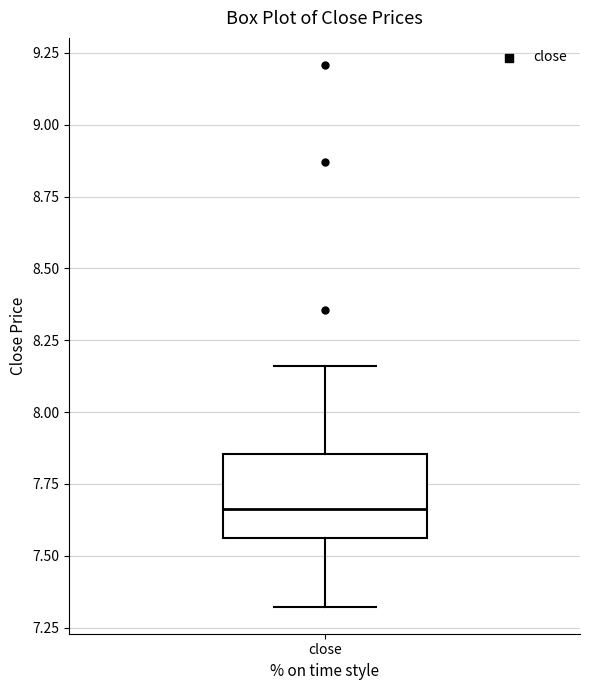

Read this box plot against the y-axis: the position of the median line, the range covered by the box, and the ends of both whiskers. The values are not printed on the chart, so give them approximately, as read against the axis.

median 7.65, box 7.55 to 7.85, whiskers 7.30 to 8.15